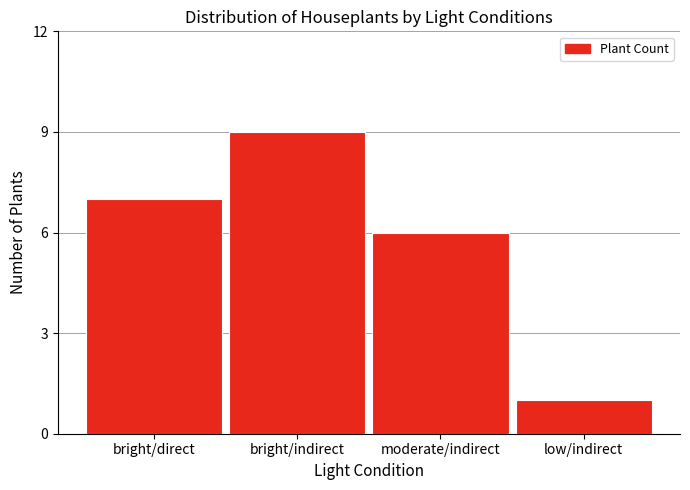

Reading right to left, transcribe all the data shown in this chart.

1	6	9	7